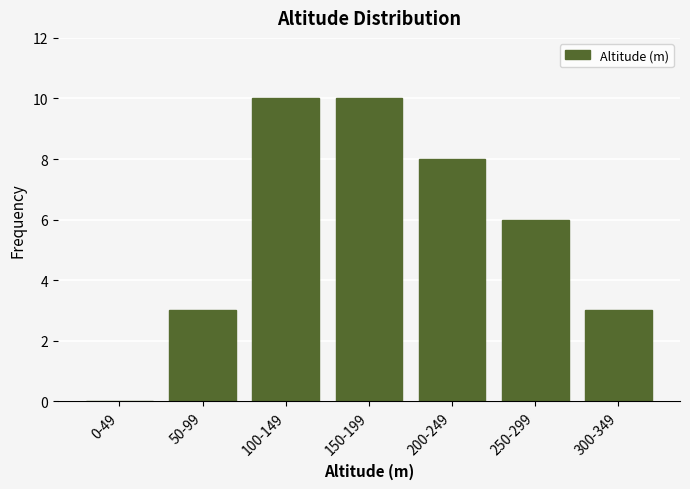

Reading left to right, transcribe all the data shown in this chart.

0-49=0	50-99=3	100-149=10	150-199=10	200-249=8	250-299=6	300-349=3